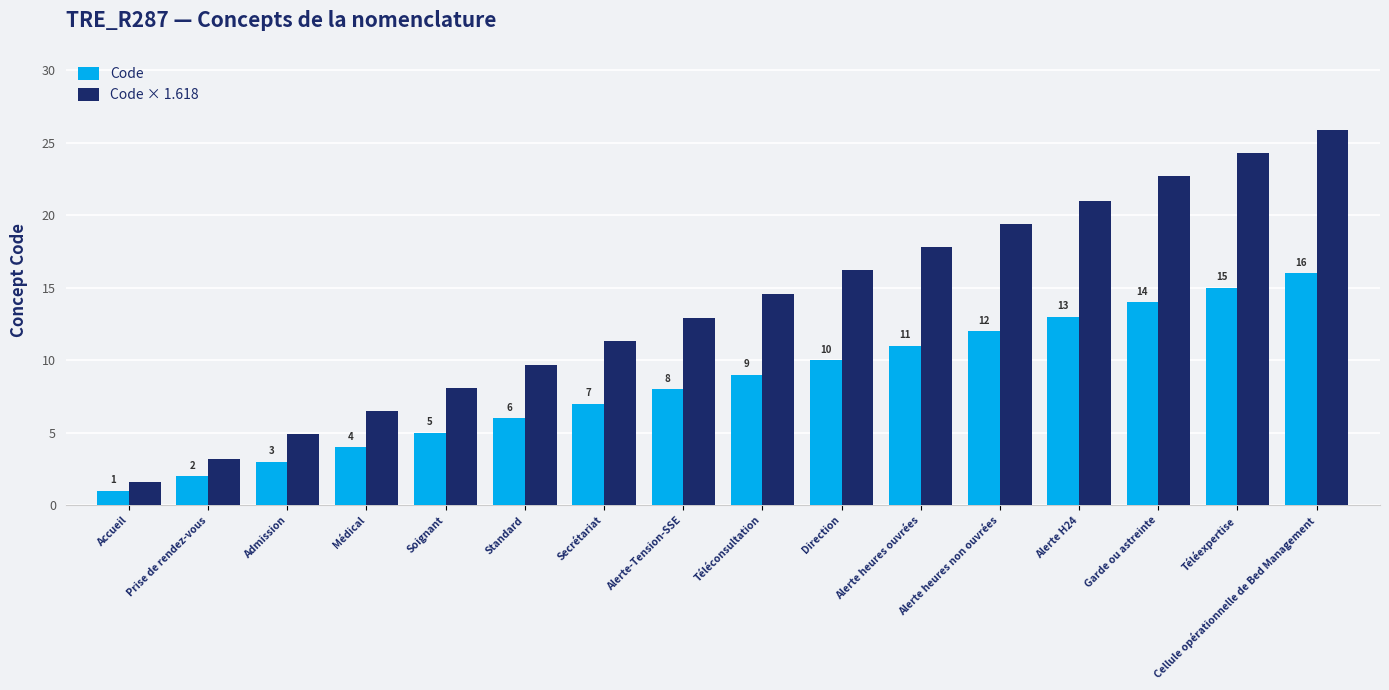

Which label corresponds to the largest value in the chart?

Cellule opérationnelle de Bed Management